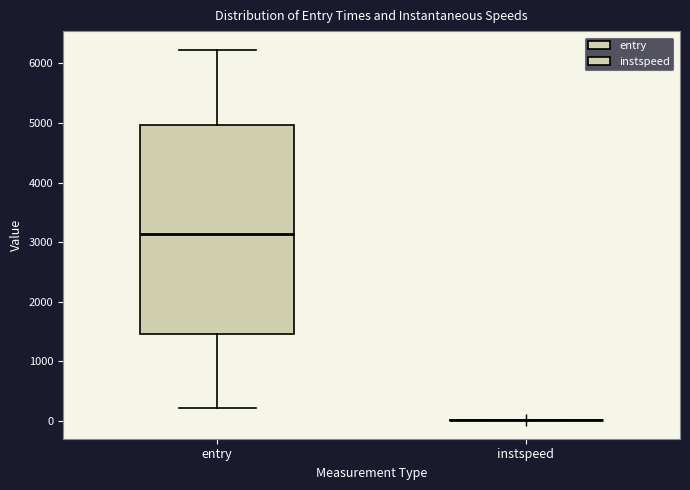

Reading left to right, read every box against the y-axis: the position of its median line, the range the box covers, and the ends of its whiskers. The values are not printed on the chart, so give them approximately, as read against the axis.

entry: median 3100, box 1500 to 5000, whiskers 200 to 6200
instspeed: box collapsed to a line at 0, whiskers 0 to 0